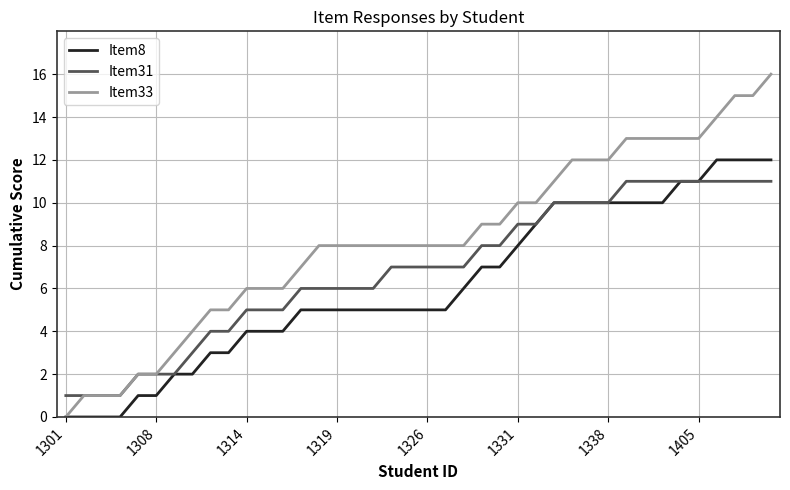

What is the sum of all Item31 values?

274